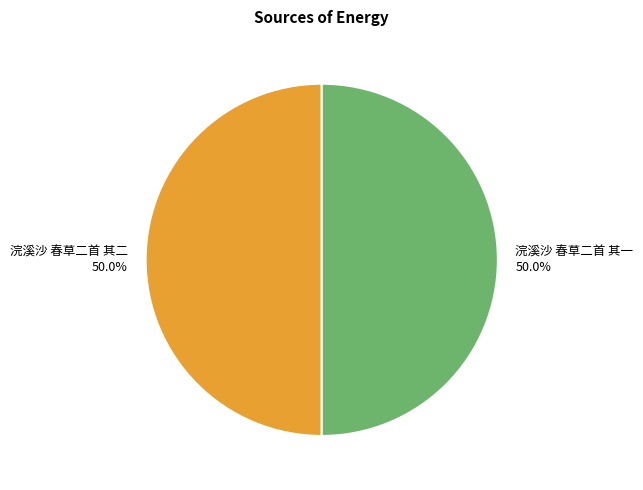

To the nearest percent, what is the average slice percentage?

50%